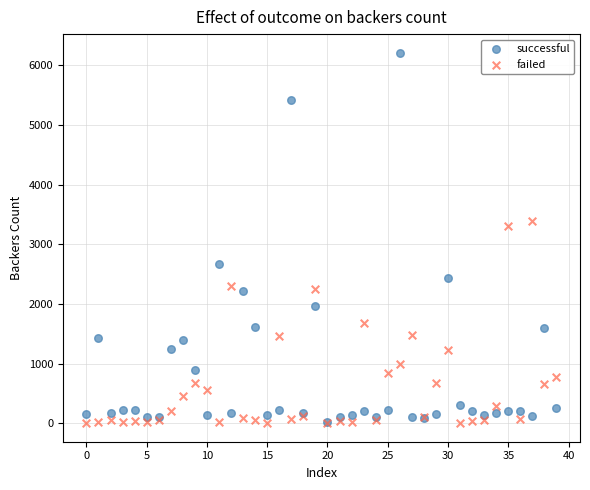

In the successful series, what Y value is closest to 3114?

2673